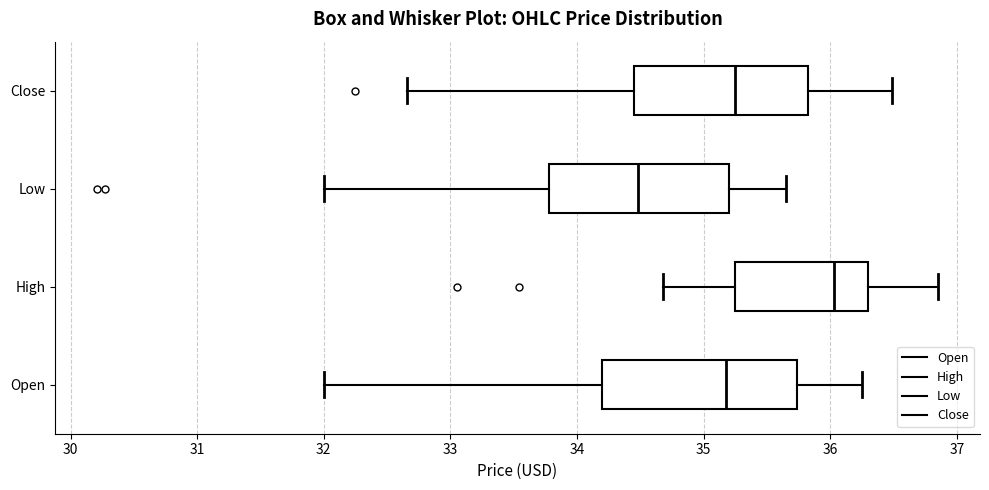

Where is the left edge of the box for High on the x-axis? The values are not printed on the chart, so give them approximately, as read against the axis.

35.3